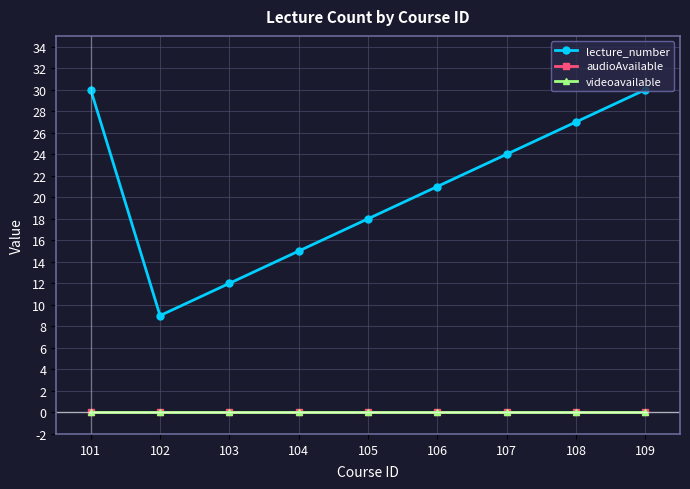

Reading left to right, list all the values displayed in this chart.

lecture_number: 30	9	12	15	18	21	24	27	30
audioAvailable: 0	0	0	0	0	0	0	0	0
videoavailable: 0	0	0	0	0	0	0	0	0